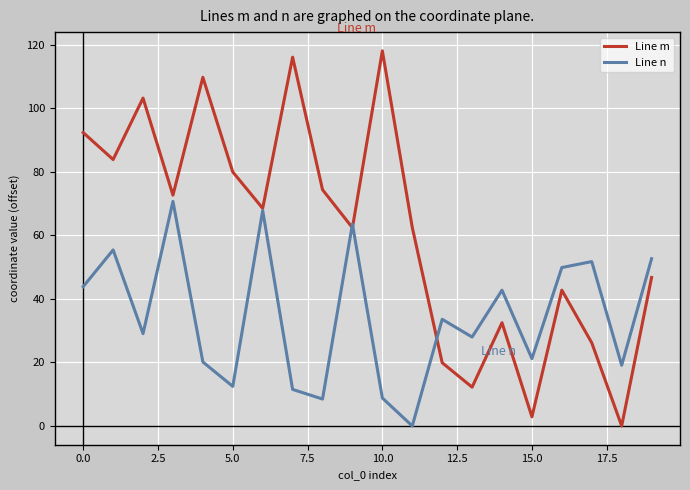

Rank the series by their maximum value, from highest to lowest.

Line m, Line n